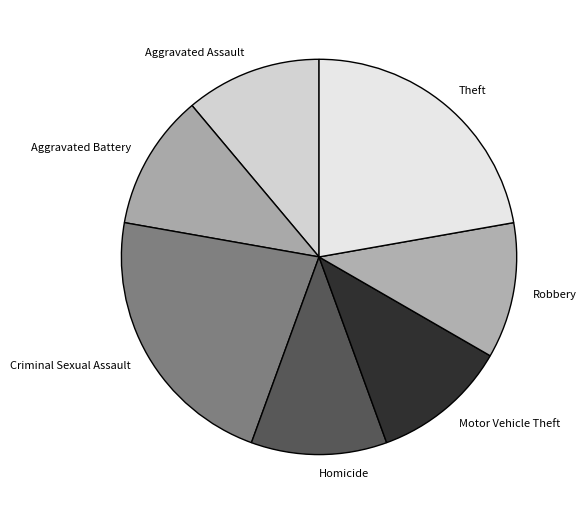

Approximately how many times larger is the value at Criminal Sexual Assault compared to Motor Vehicle Theft?

2.0